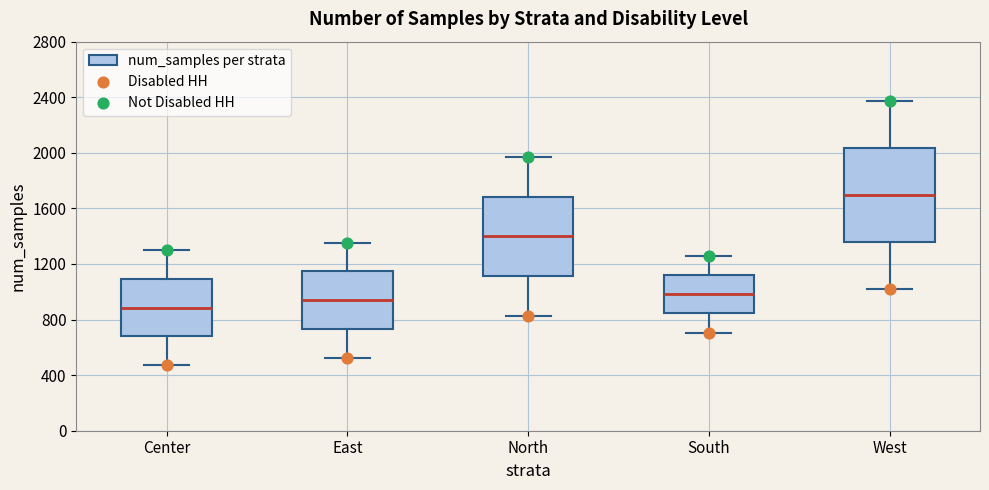

Which box has the lowest median line?

Center